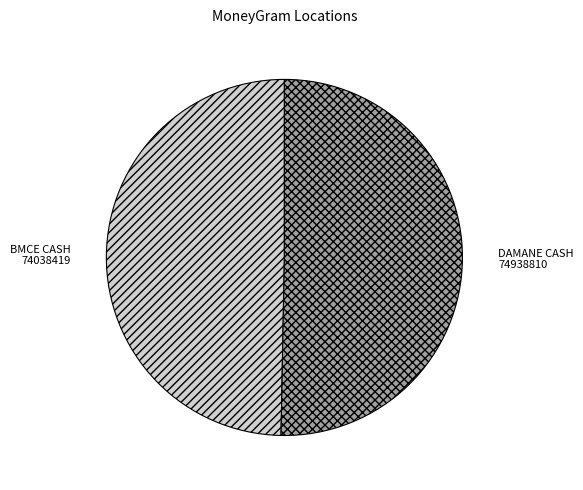

Count the number of slices in the pie.

2